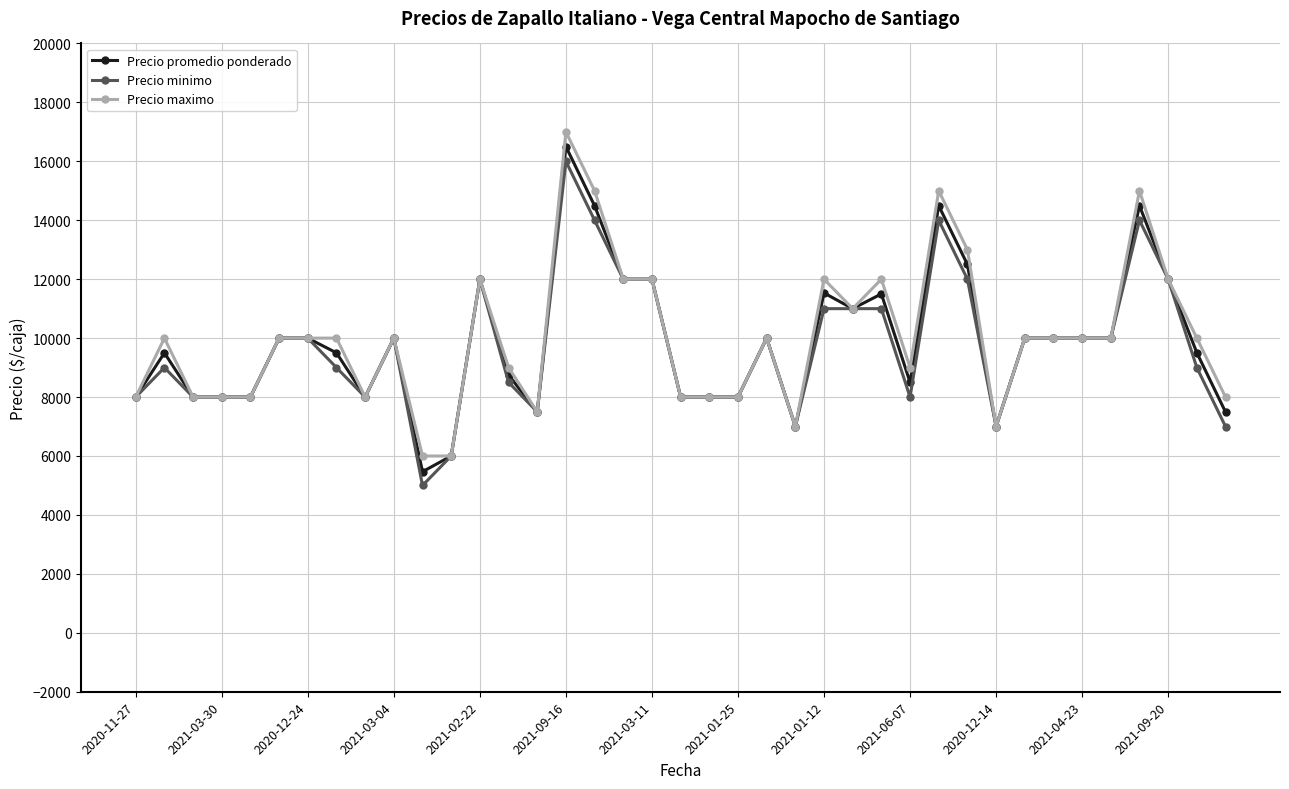

What is the lowest value of the Precio minimo series?

5000